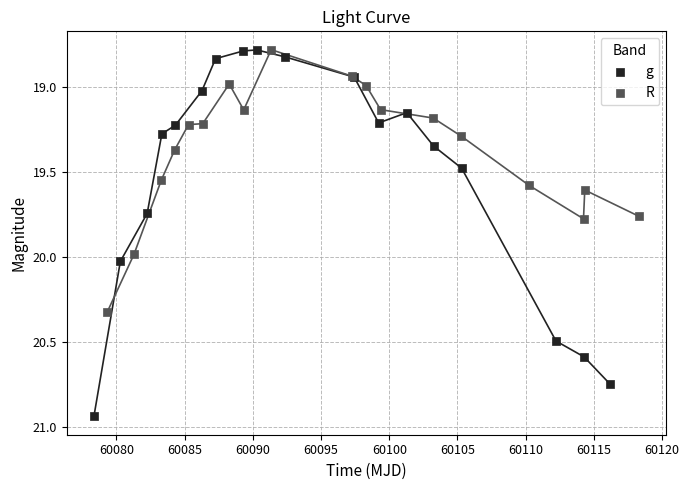

Which series contains the highest Y value?

g